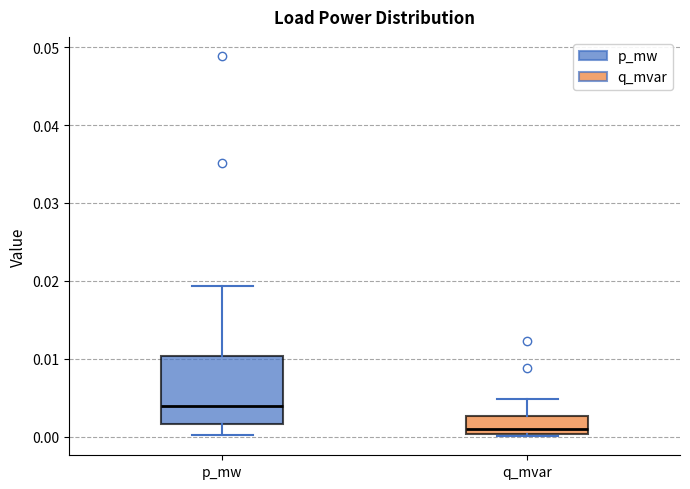

Reading left to right, transcribe this box plot: for each box, give where its median line is, the range the box spans, and where its two whiskers end, as read against the y-axis. The values are not printed on the chart, so give them approximately, as read against the axis.

p_mw: median 0.004, box 0.002 to 0.010, whiskers 0.000 to 0.019
q_mvar: median 0.001, box 0.000 to 0.003, whiskers 0.000 (just below the box's lower edge) to 0.005